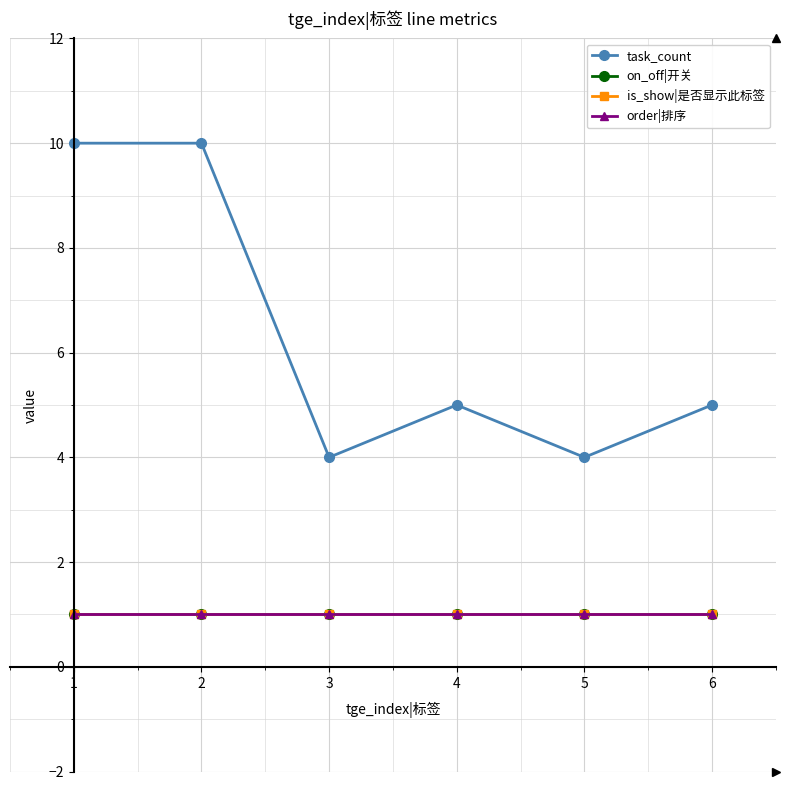

What is the difference between the highest and lowest values at 6?

4